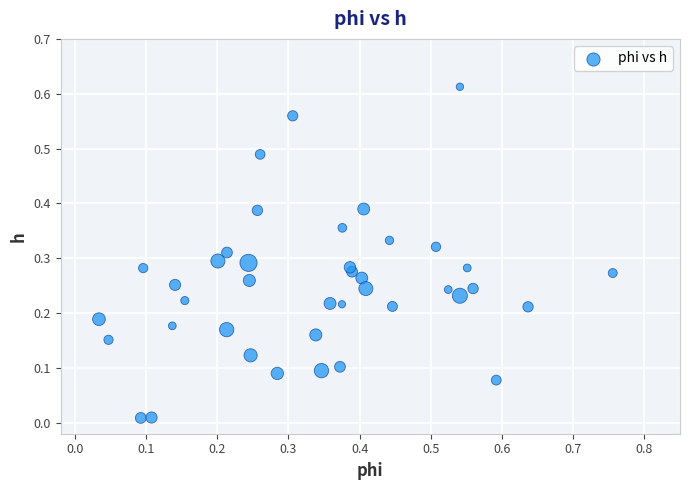

What is the range of X values (max minus min)?

0.7